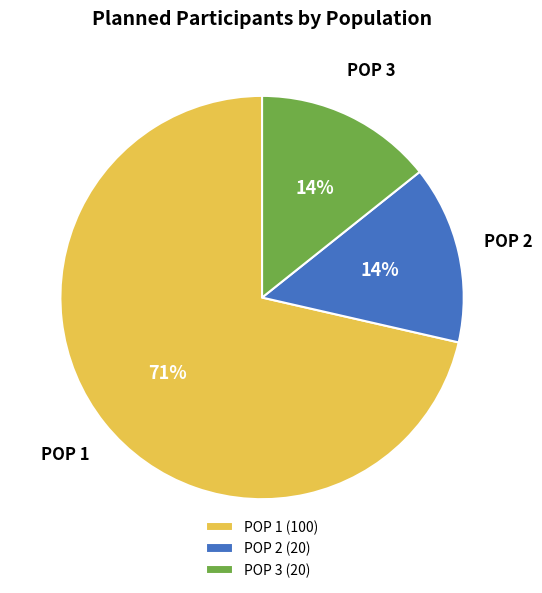

To the nearest percent, what is the combined percentage of POP 1 and POP 3?

86%